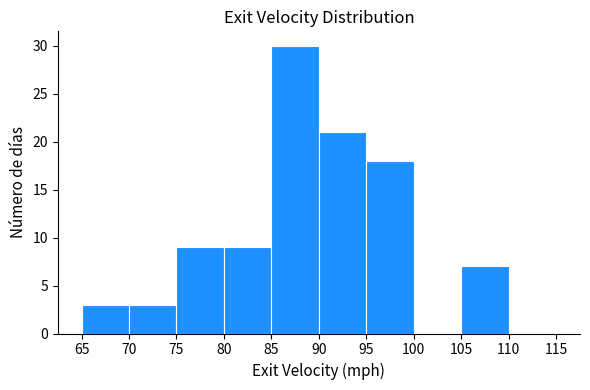

Over which range of the x-axis is the bar tallest?

85 to 90